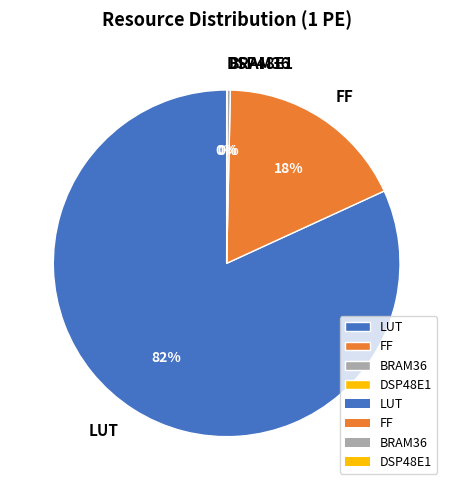

Is the sum of LUT and BRAM36 greater than half?

Yes